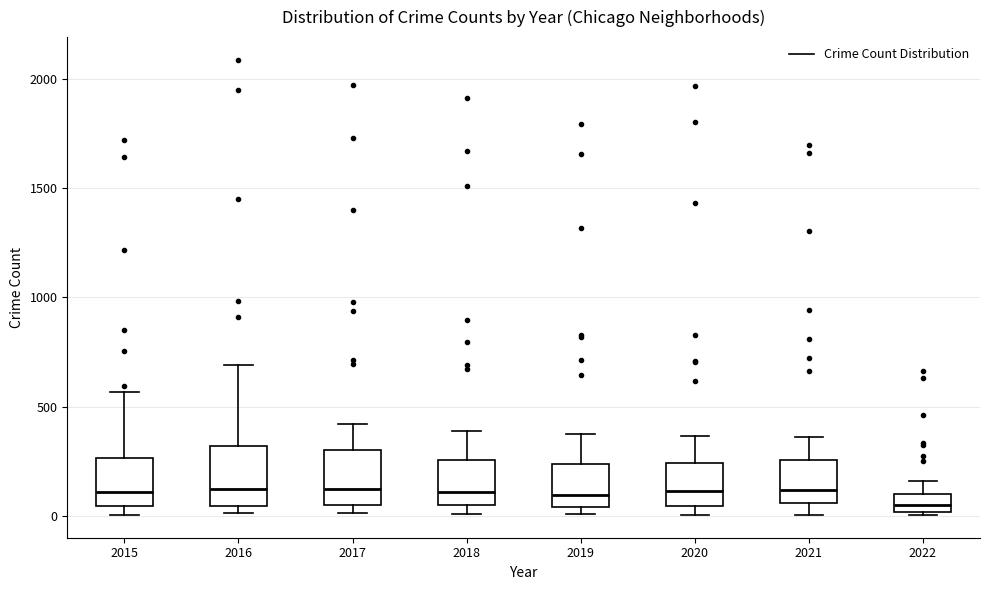

Where does the upper whisker of the box at x = 2015 end on the y-axis? The values are not printed on the chart, so give them approximately, as read against the axis.

550